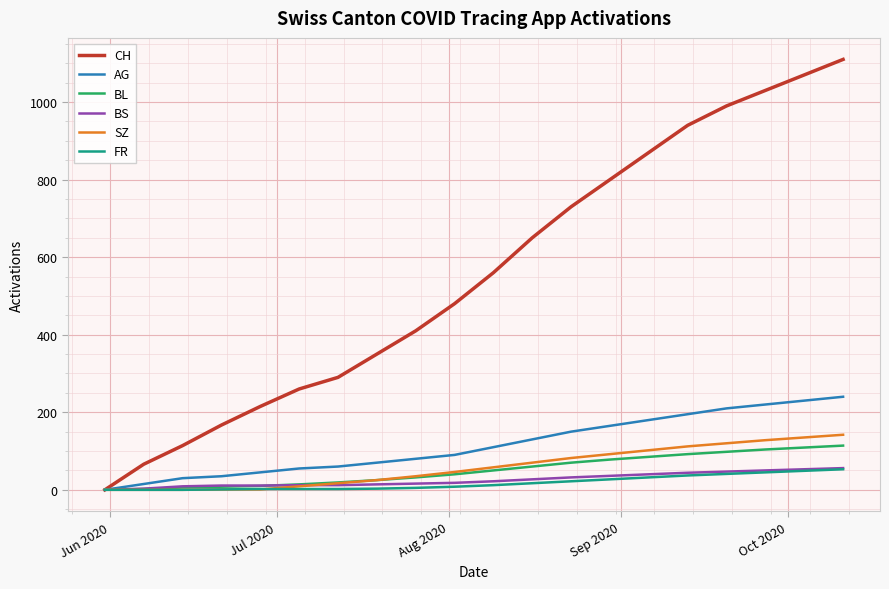

At how many categories does at least one series exceed 957?

4